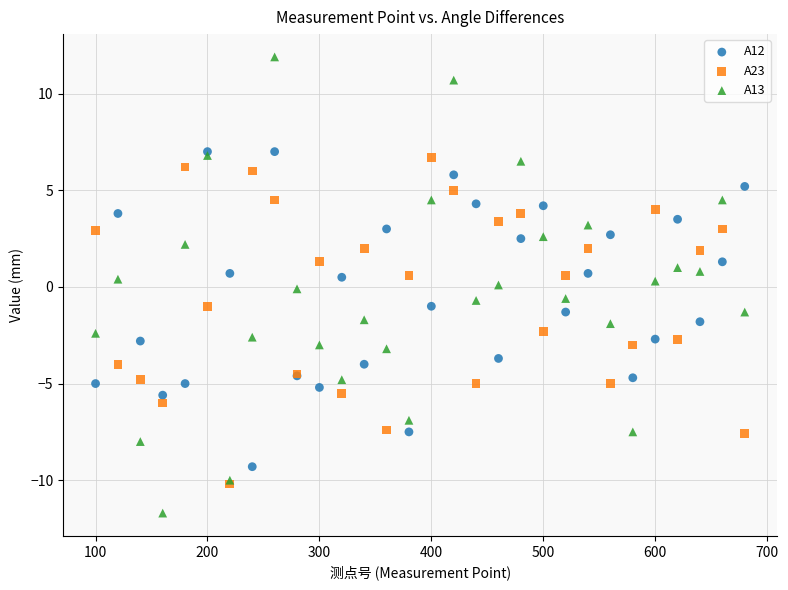

Which series has the largest Y range (max minus min)?

A13